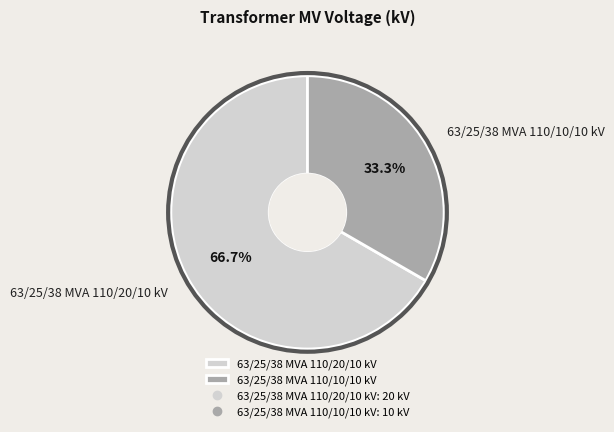

How many segments does this pie chart have?

2